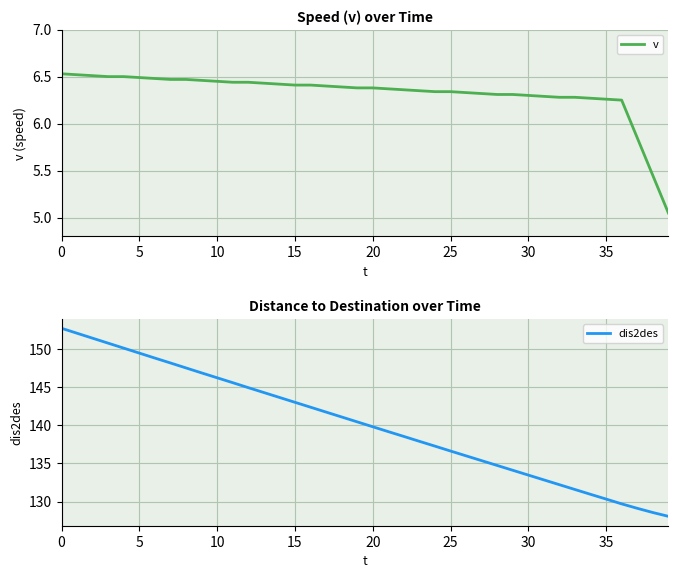

The dis2des series shows 131.6 at 33. True or false?

True